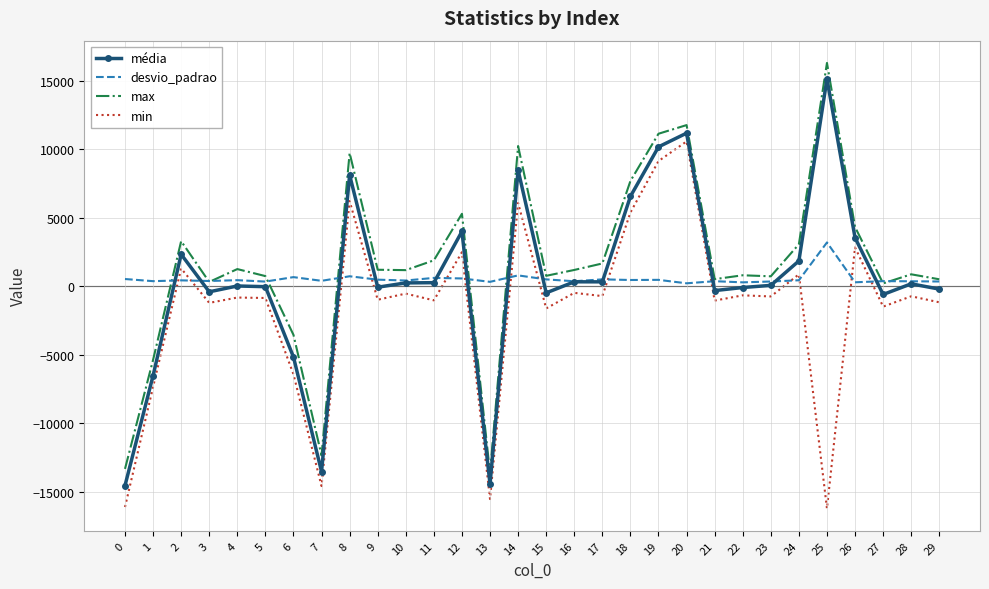

True or false: min and max cross at least once.

False